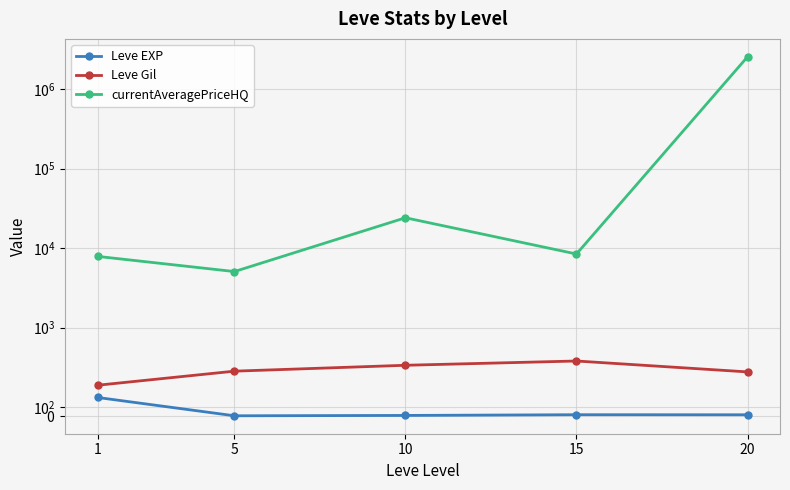

At which category does the chart reach its minimum across all series?

5